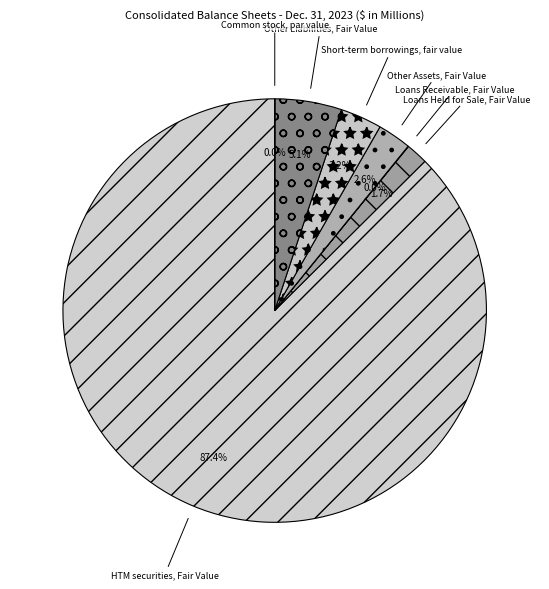

Which category has the biggest portion of the pie?

HTM securities, Fair Value